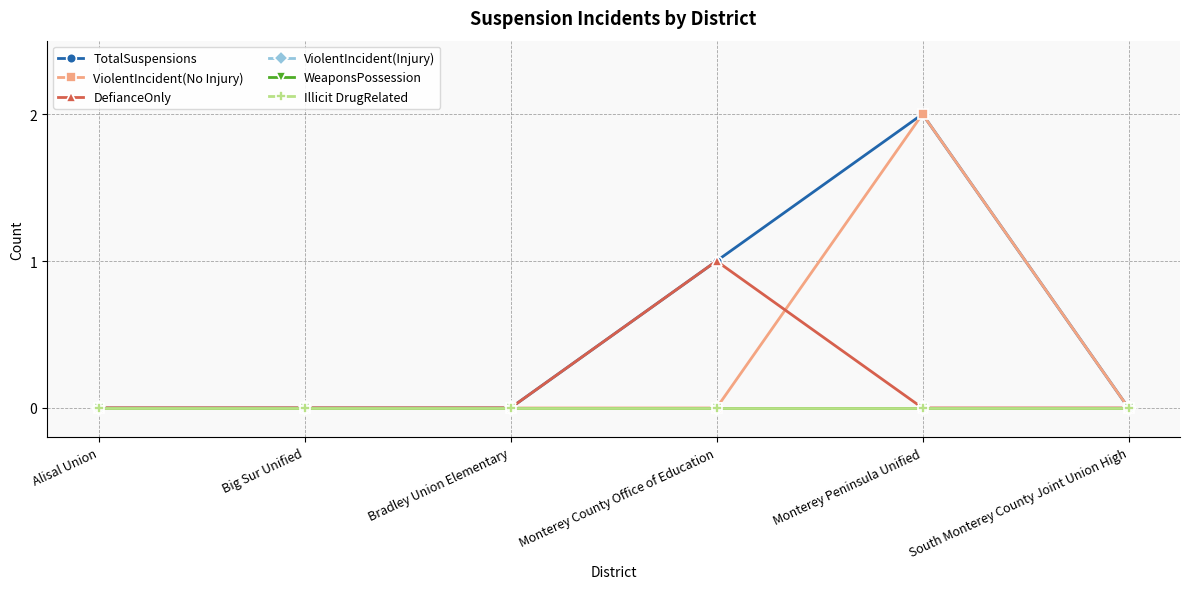

At which category is the sum across all series the highest?

Monterey Peninsula Unified